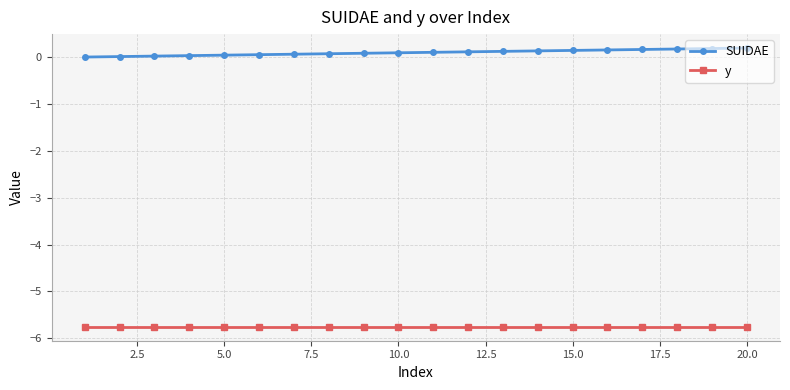

True or false: SUIDAE and y cross at least once.

False